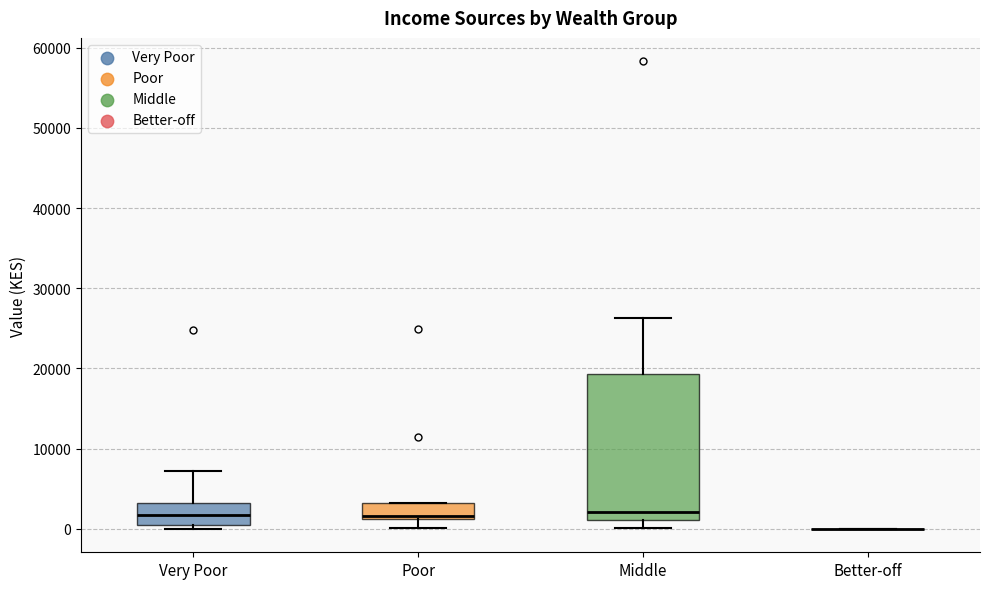

Comparing the boxes themselves (not the whiskers), which one is the tallest?

Middle